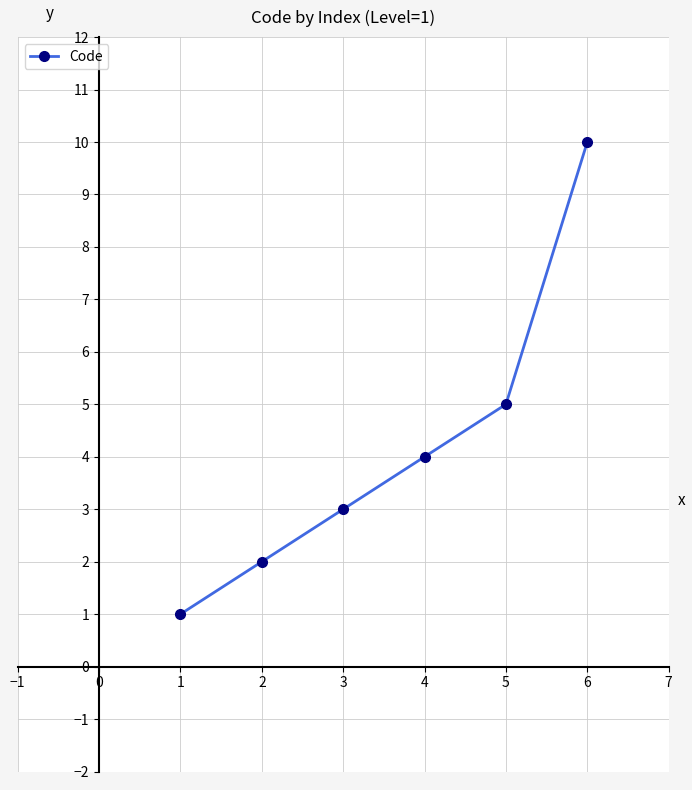

What is the average value?

4